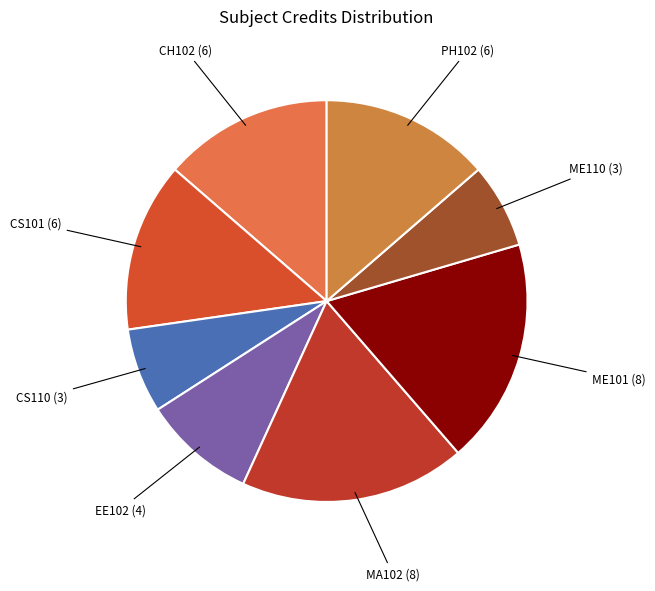

Is it true that ME110 (3) is 17% of the pie?

False